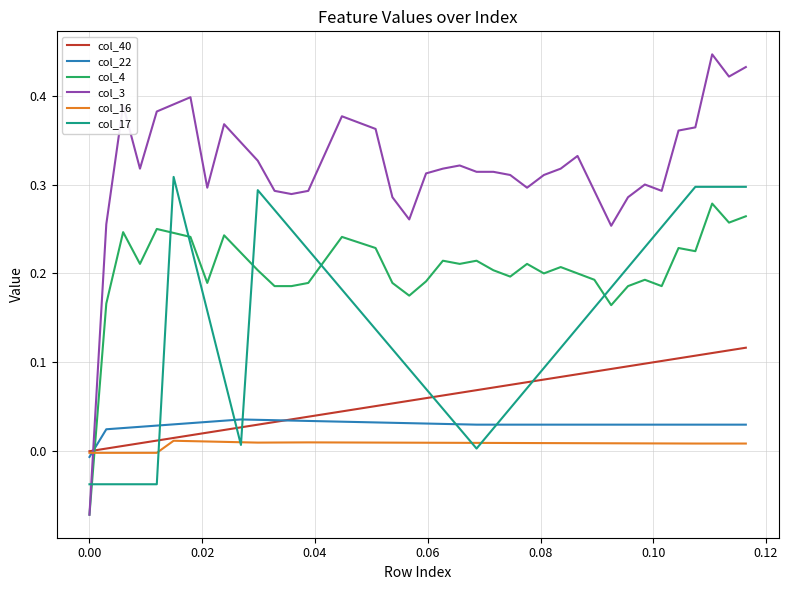

How many times do col_17 and col_4 cross each other?

6